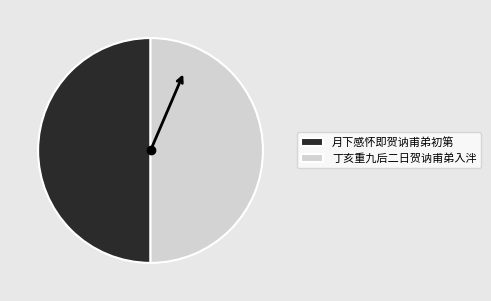

What is the ratio of the value at 月下感怀即贺讷甫弟初第 to the value at 丁亥重九后二日贺讷甫弟入泮?

1.0